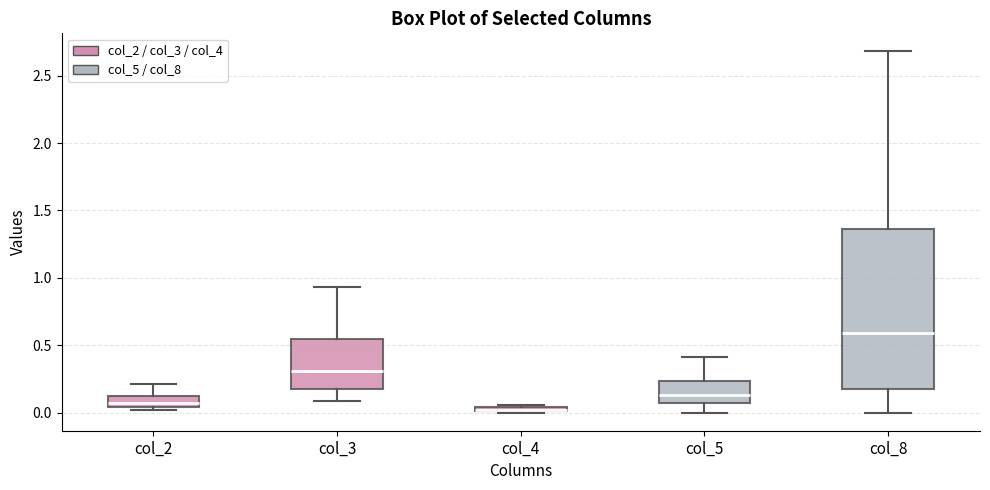

Where is the upper edge of the box for col_2 on the y-axis? The values are not printed on the chart, so give them approximately, as read against the axis.

0.10